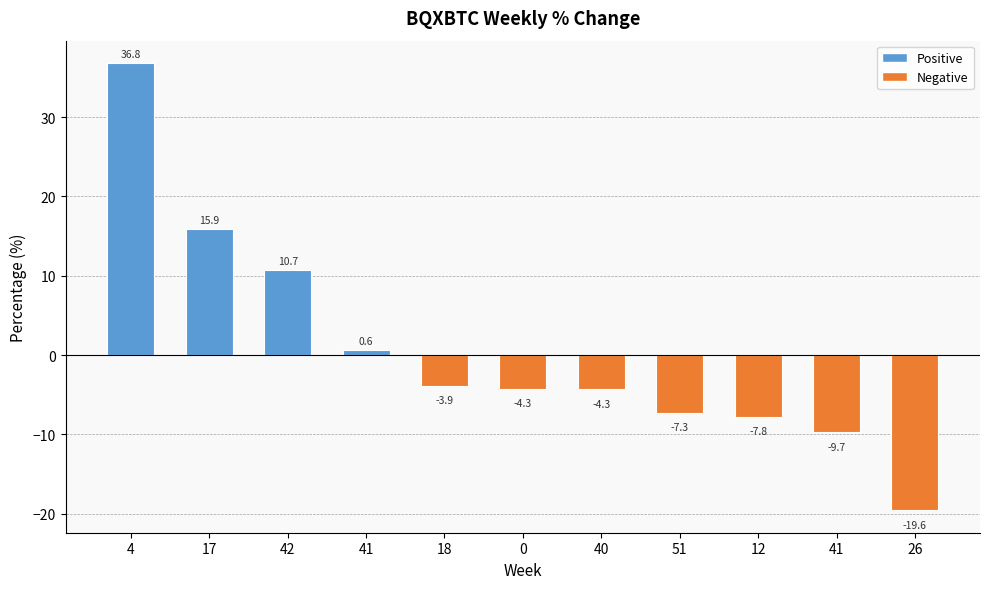

Reading left to right, transcribe all the data shown in this chart.

36.8	15.9	10.7	0.6	-3.9	-4.3	-4.3	-7.3	-7.8	-9.7	-19.6